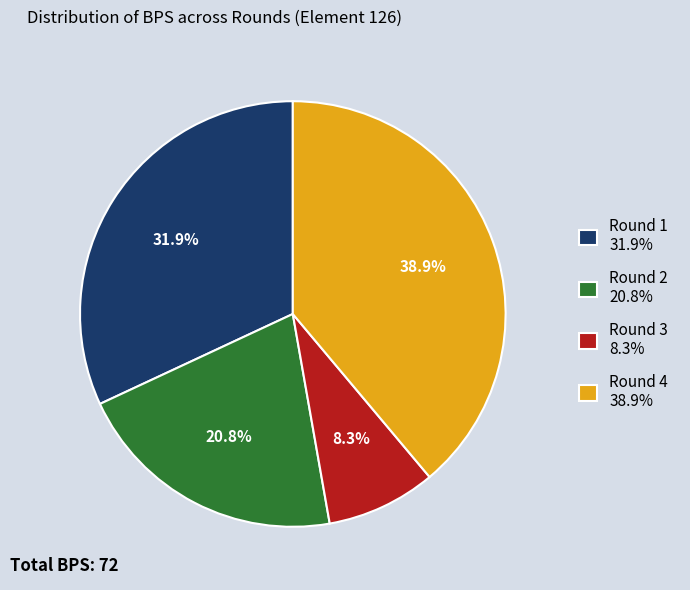

Rank the categories by value from lowest to highest.

Round 3 8.3%, Round 2 20.8%, Round 1 31.9%, Round 4 38.9%